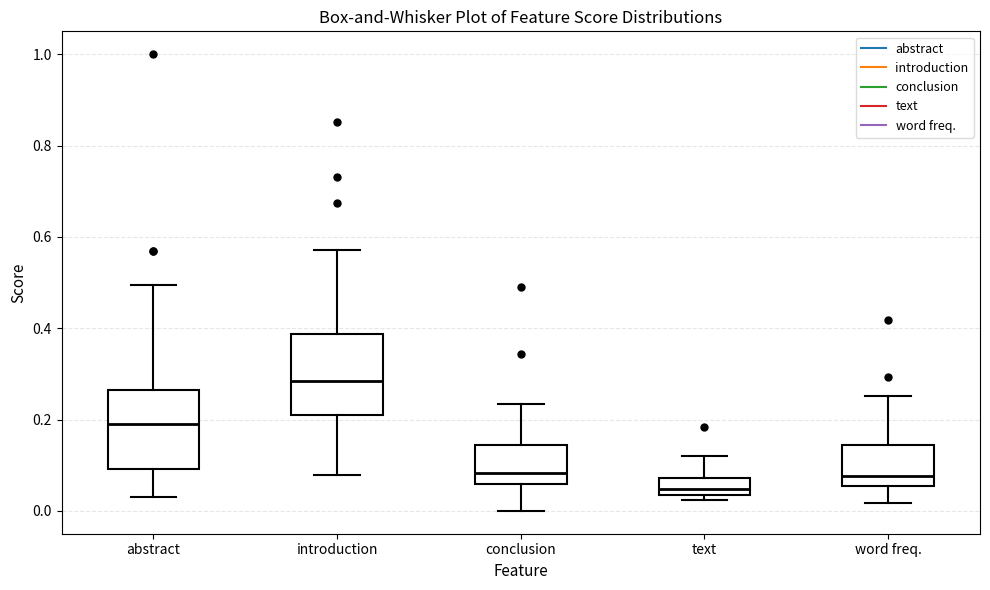

Which box has the lowest median line?

text